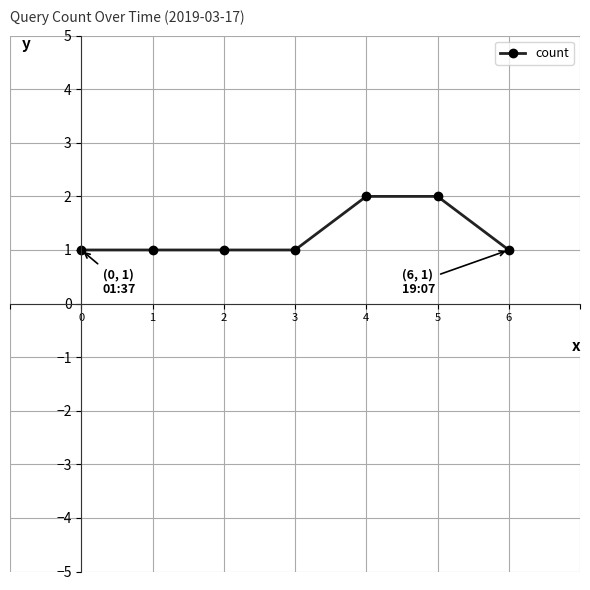

What is the sum of the values at 5 and 4?

4